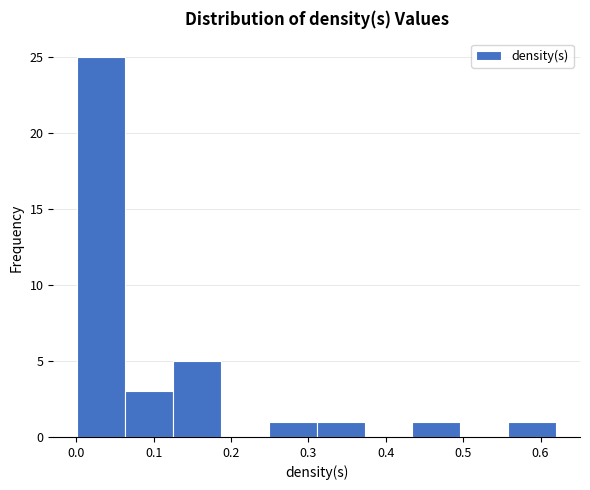

What is the height of the bar covering 0.43 to 0.50 on the x-axis? Neither the bar edges nor the heights are printed on the chart, so give them approximately, as read against the axes.

1